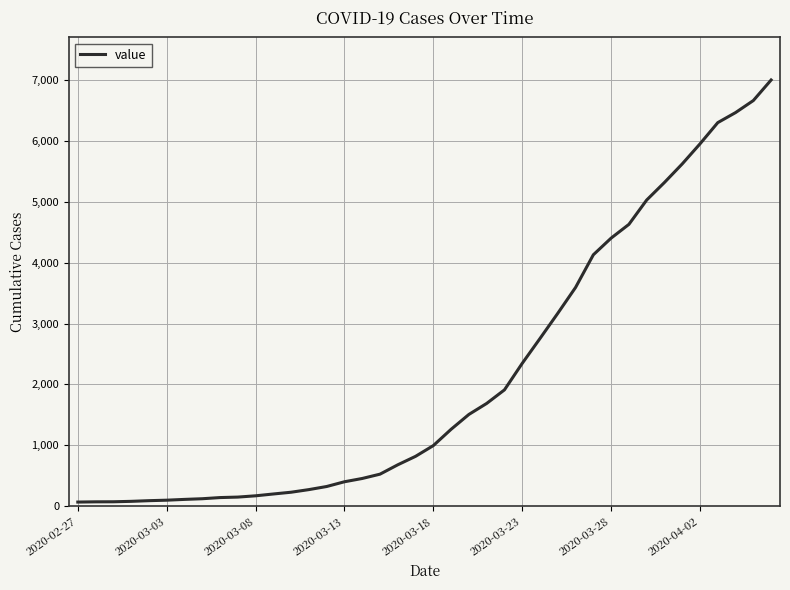

What is the difference between the maximum and minimum values?

6940